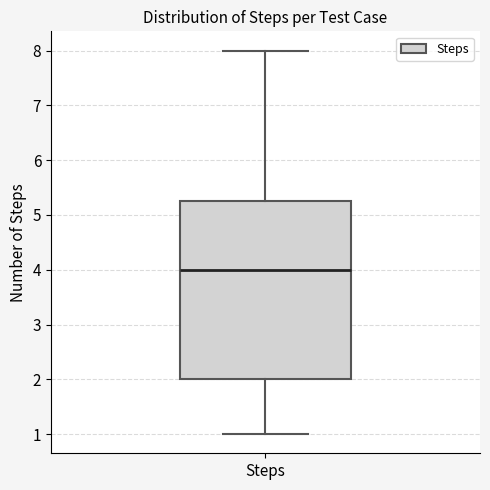

Read this box plot against the y-axis: the position of the median line, the range covered by the box, and the ends of both whiskers. The values are not printed on the chart, so give them approximately, as read against the axis.

median 4.0, box 2.0 to 5.3, whiskers 1.0 to 8.0